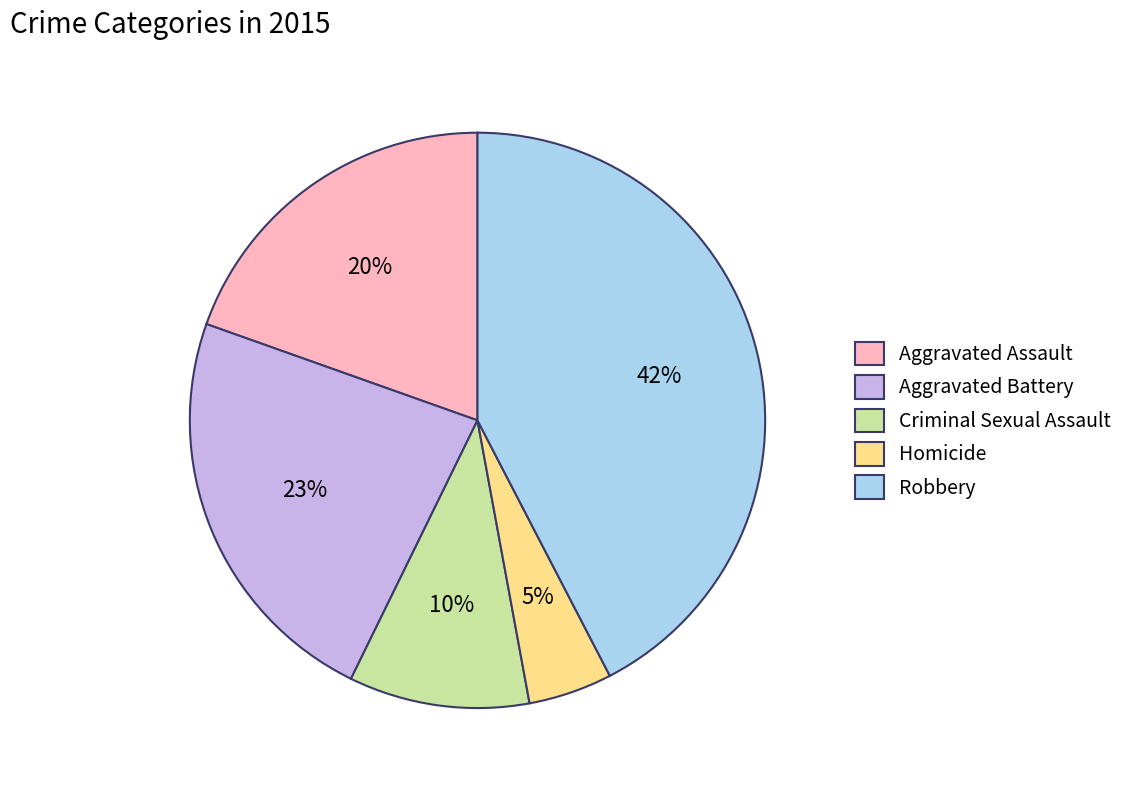

Is the sum of Aggravated Assault and Aggravated Battery greater than half?

No